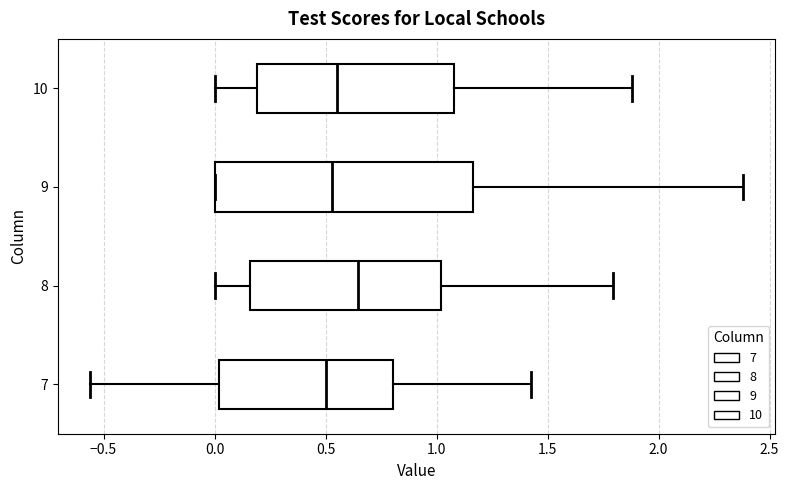

Reading bottom to top, read every box against the x-axis: the position of its median line, the range the box covers, and the ends of its whiskers. The values are not printed on the chart, so give them approximately, as read against the axis.

7: median 0.50, box 0.00 to 0.80, whiskers -0.55 to 1.45
8: median 0.65, box 0.15 to 1.00, whiskers 0.00 to 1.80
9: median 0.55, box 0.00 to 1.15, whiskers 0.00 to 2.40
10: median 0.55, box 0.20 to 1.10, whiskers 0.00 to 1.90